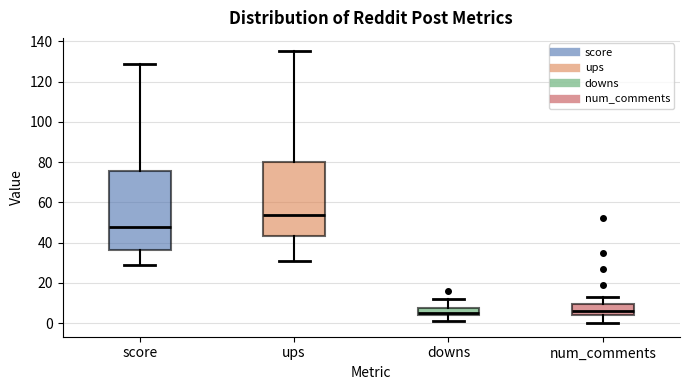

Reading left to right, transcribe this box plot: for each box, give where its median line is, the range the box spans, and where its two whiskers end, as read against the y-axis. The values are not printed on the chart, so give them approximately, as read against the axis.

score: median 48, box 36 to 76, whiskers 30 to 130
ups: median 54, box 44 to 80, whiskers 32 to 136
downs: median 6, box 4 to 8, whiskers 2 to 12
num_comments: median 6, box 4 to 10, whiskers 0 to 14